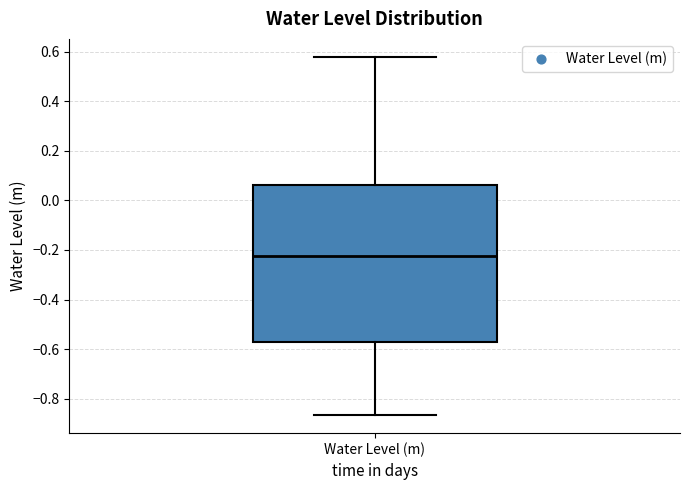

Where does the median line of the box for Water Level (m) sit on the y-axis? The values are not printed on the chart, so give them approximately, as read against the axis.

-0.22